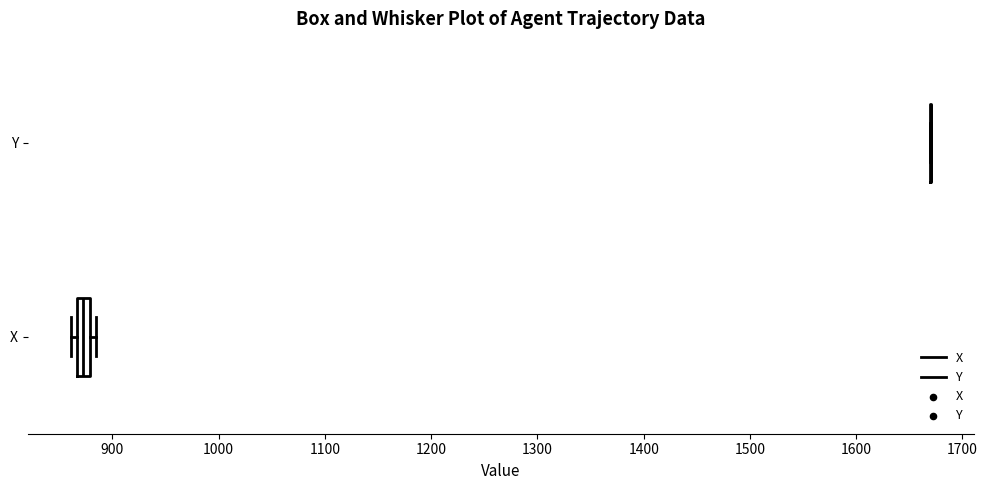

Comparing the boxes themselves (not the whiskers), which one is the widest?

X